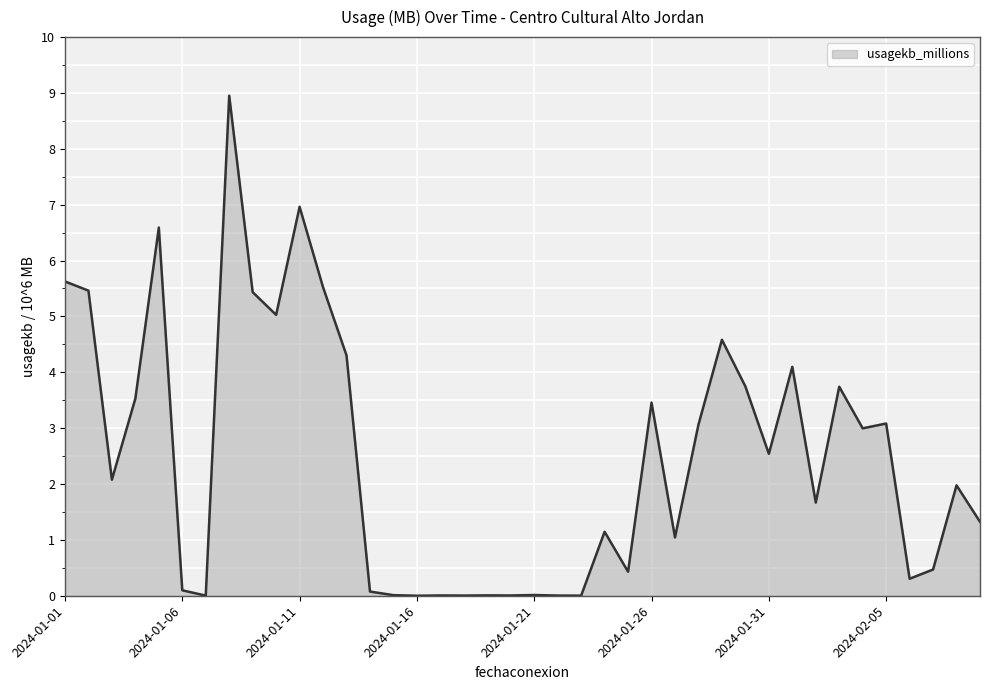

How many lines are shown in the chart?

1